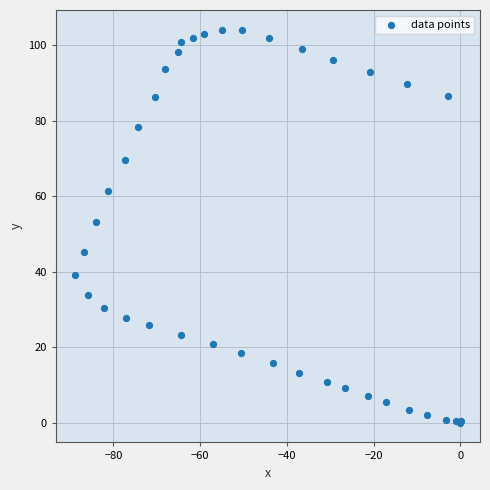

What Y value in the scatter plot is closest to 52?

53.2